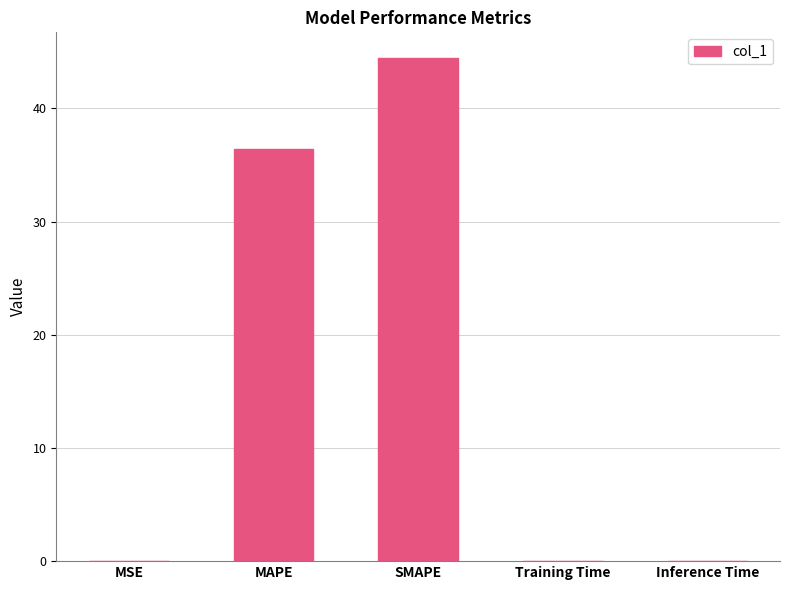

Are the bars horizontal?

No